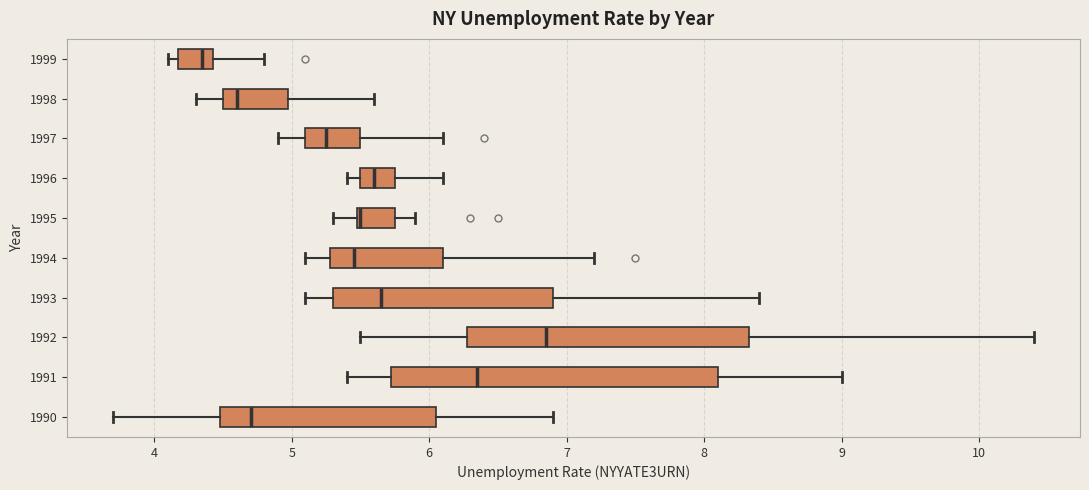

Which box is the widest, from its left edge to its right edge?

1991